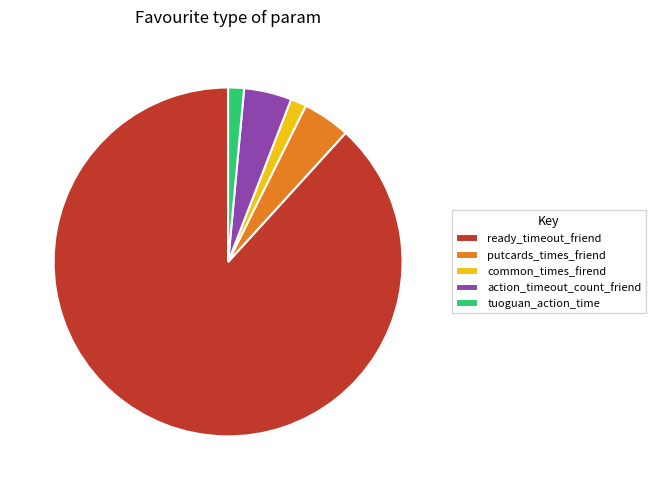

Which slice represents more than half of the pie?

ready_timeout_friend